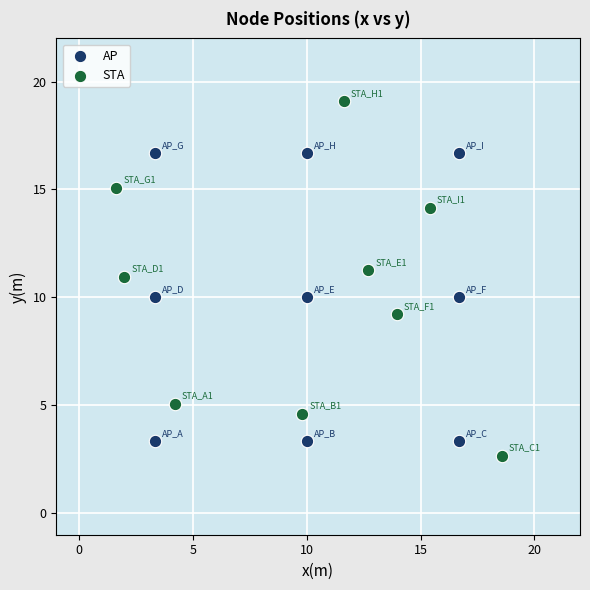

Which series has the largest Y range (max minus min)?

STA